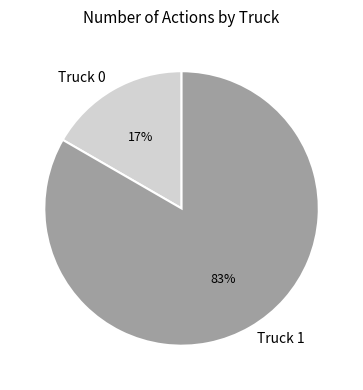

Does Truck 0 represent more than half of the total?

No